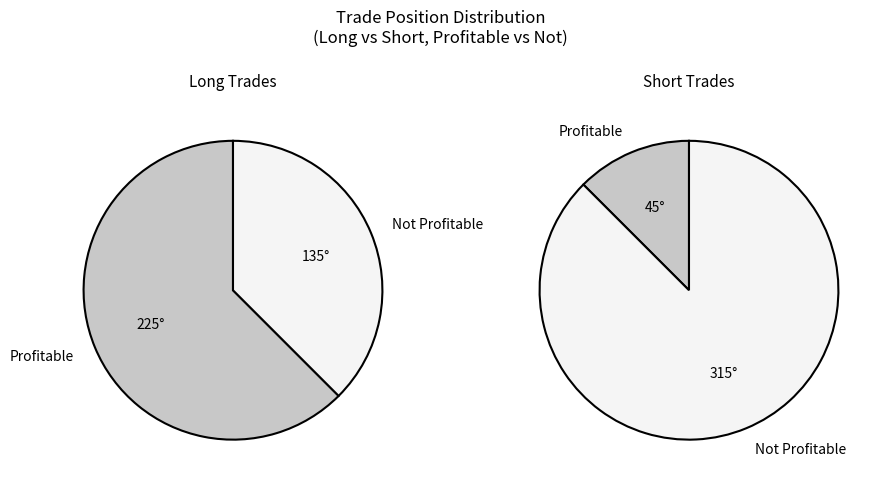

What is the largest slice in the pie chart?

Short